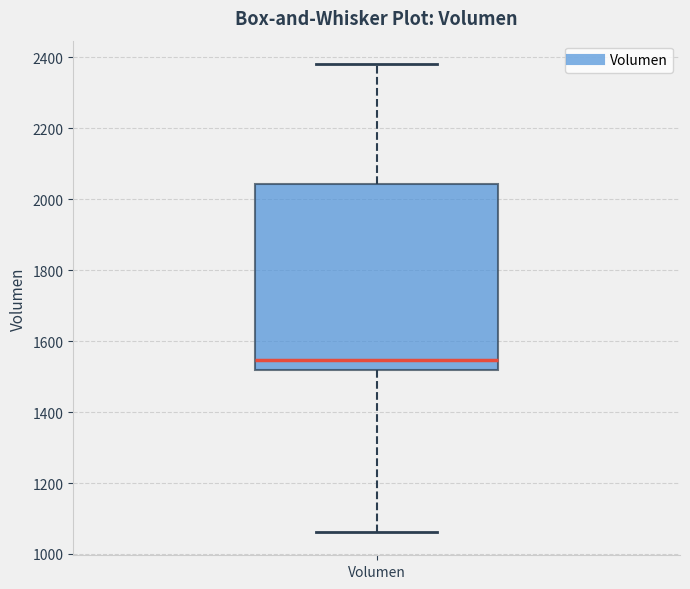

Transcribe this box plot: give where the median line is, the range the box spans, and where the two whiskers end, as read against the y-axis. The values are not printed on the chart, so give them approximately, as read against the axis.

median 1540, box 1520 to 2040, whiskers 1060 to 2380